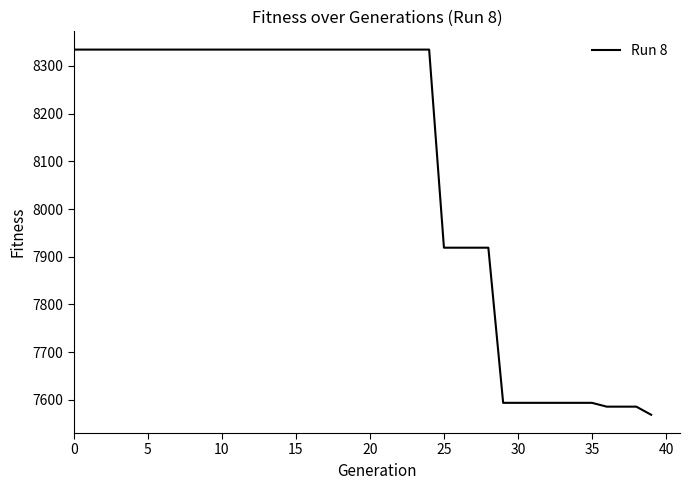

What is the smallest value displayed?

7569